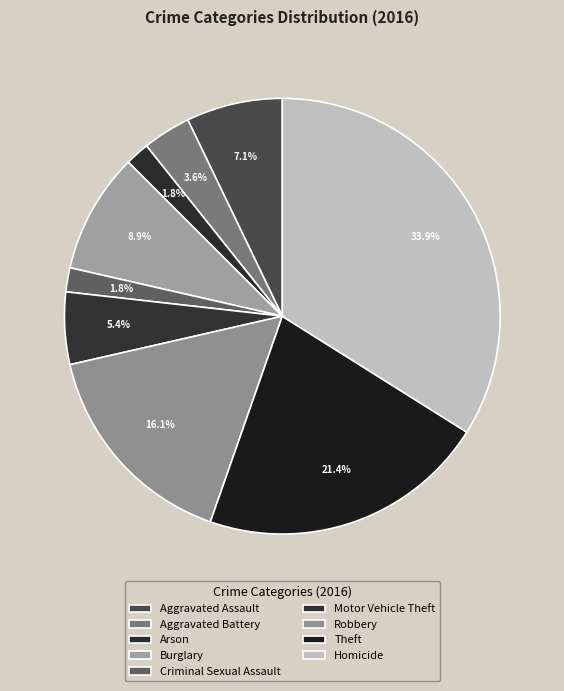

To the nearest percent, what is the average slice percentage?

11%